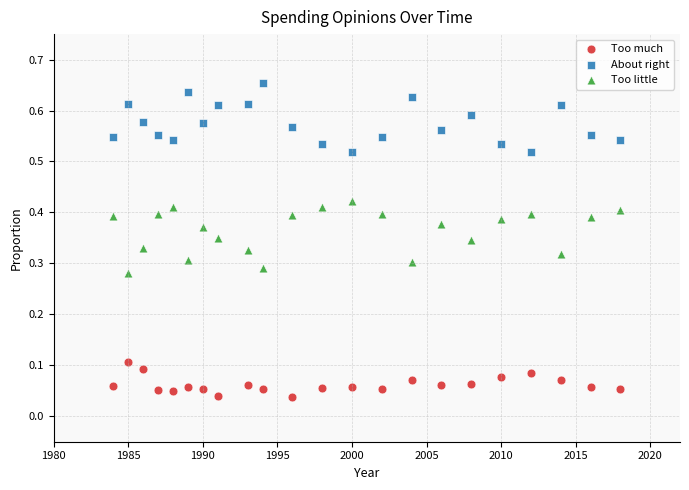

Across all data points, what is the range of X values (max minus min)?

34.0